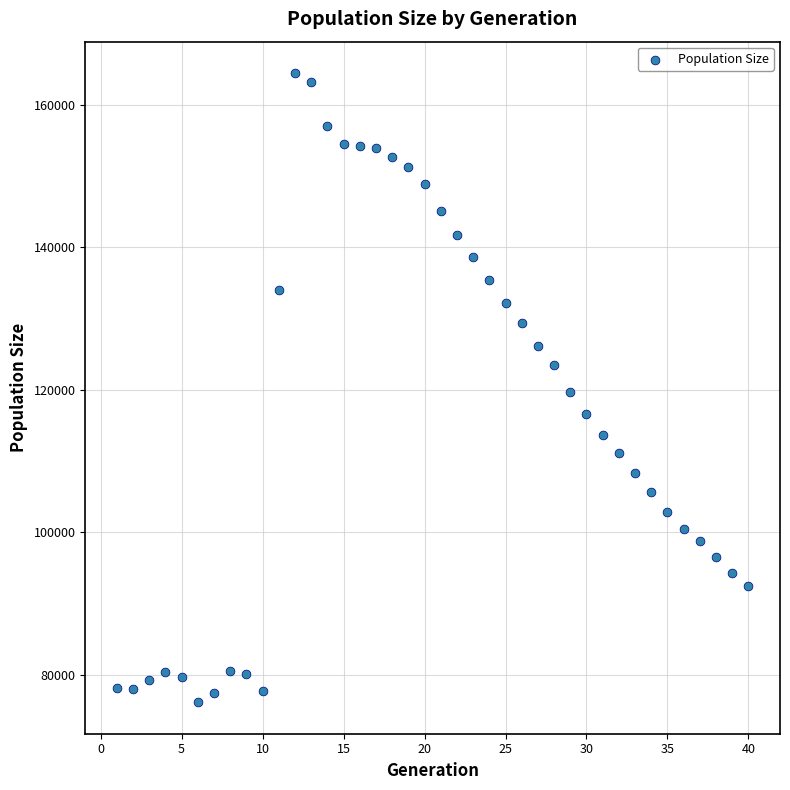

What is the range of Y values (max minus min)?

88309